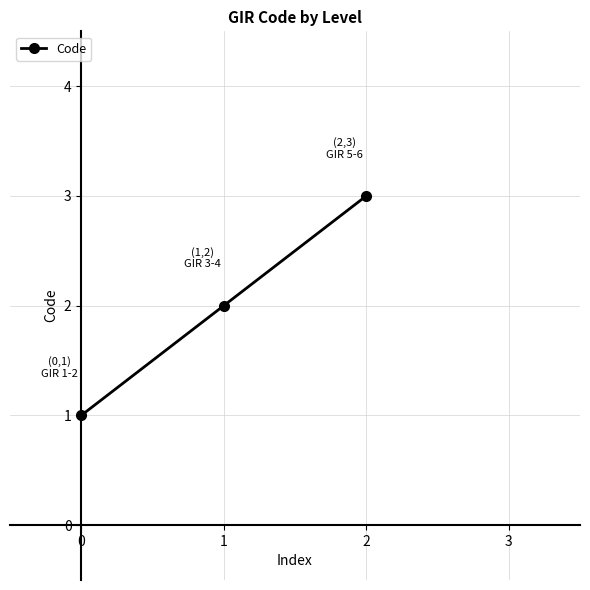

What is the greatest value displayed?

3